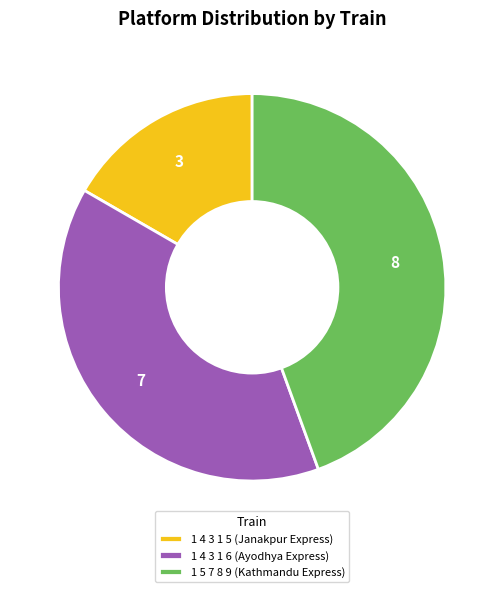

Rank the categories by value from highest to lowest.

1 5 7 8 9, 1 4 3 1 6, 1 4 3 1 5